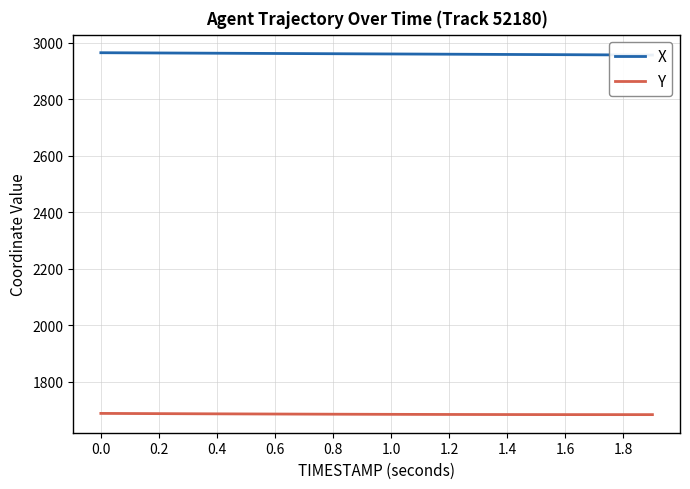

Does the chart have visible grid lines?

Yes